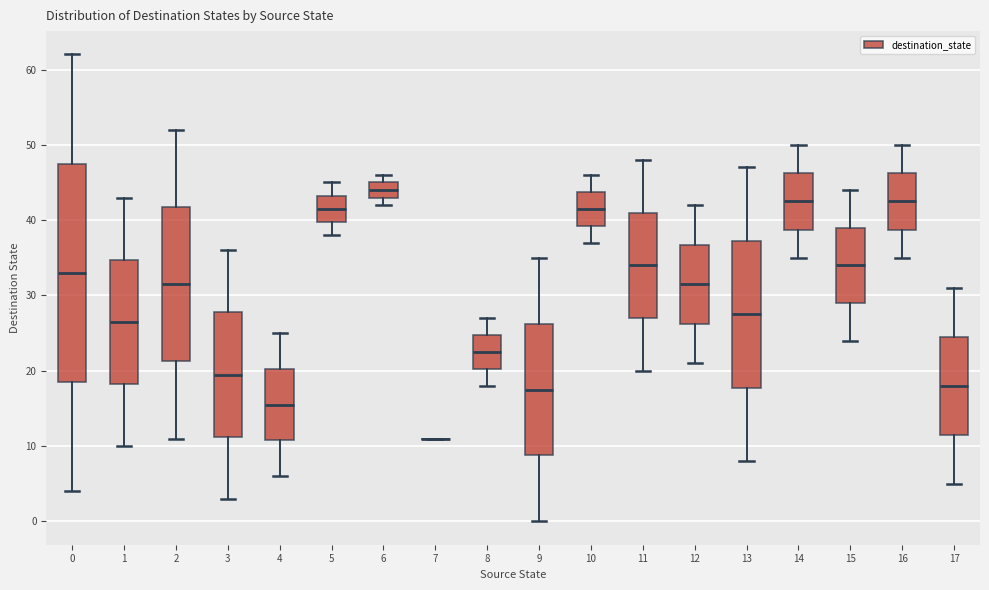

Reading left to right, read every box against the y-axis: the position of its median line, the range the box covers, and the ends of its whiskers. The values are not printed on the chart, so give them approximately, as read against the axis.

0: median 33, box 19 to 48, whiskers 4 to 62
1: median 27, box 18 to 35, whiskers 10 to 43
2: median 32, box 21 to 42, whiskers 11 to 52
3: median 20, box 11 to 28, whiskers 3 to 36
4: median 16, box 11 to 20, whiskers 6 to 25
5: median 42, box 40 to 43, whiskers 38 to 45
6: median 44, box 43 to 45, whiskers 42 to 46
7: box collapsed to a line at 11, whiskers 11 to 11
8: median 23, box 20 to 25, whiskers 18 to 27
9: median 18, box 9 to 26, whiskers 0 to 35
10: median 42, box 39 to 44, whiskers 37 to 46
11: median 34, box 27 to 41, whiskers 20 to 48
12: median 32, box 26 to 37, whiskers 21 to 42
13: median 28, box 18 to 37, whiskers 8 to 47
14: median 43, box 39 to 46, whiskers 35 to 50
15: median 34, box 29 to 39, whiskers 24 to 44
16: median 43, box 39 to 46, whiskers 35 to 50
17: median 18, box 12 to 25, whiskers 5 to 31